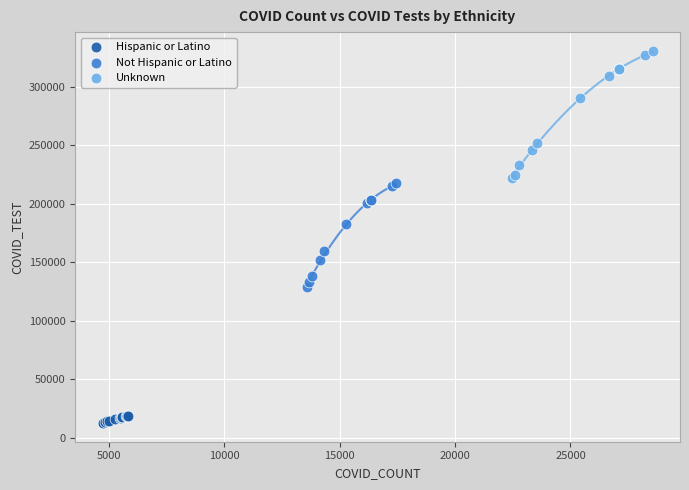

Which series reaches the minimum Y coordinate?

Hispanic or Latino